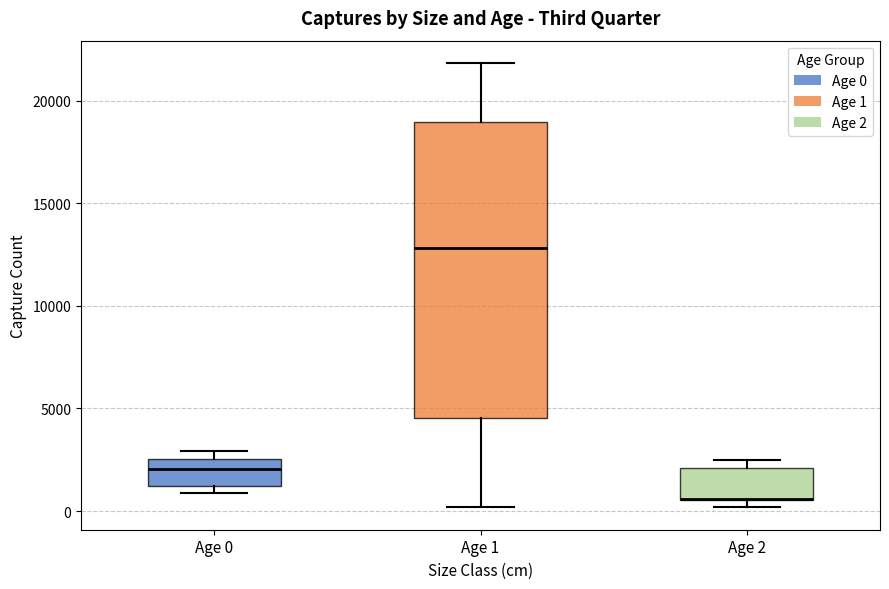

Which box is the tallest, from its lower edge to its upper edge?

Age 1